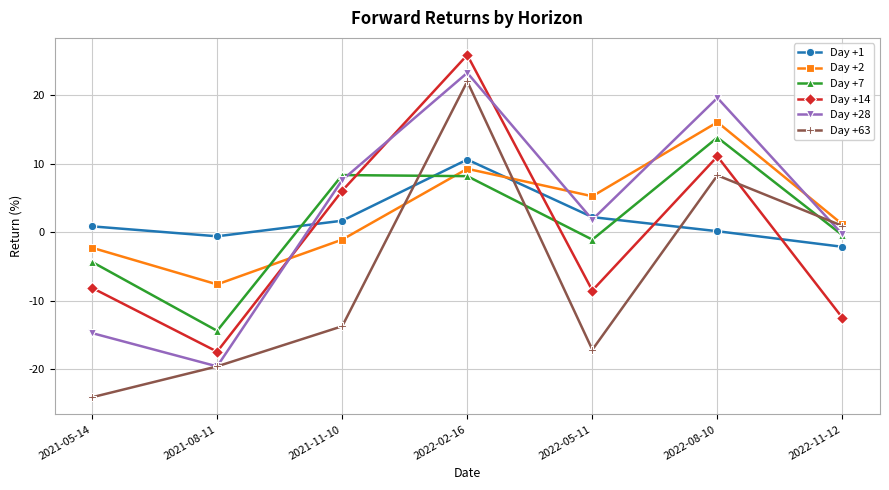

What is the greatest value displayed?

25.9